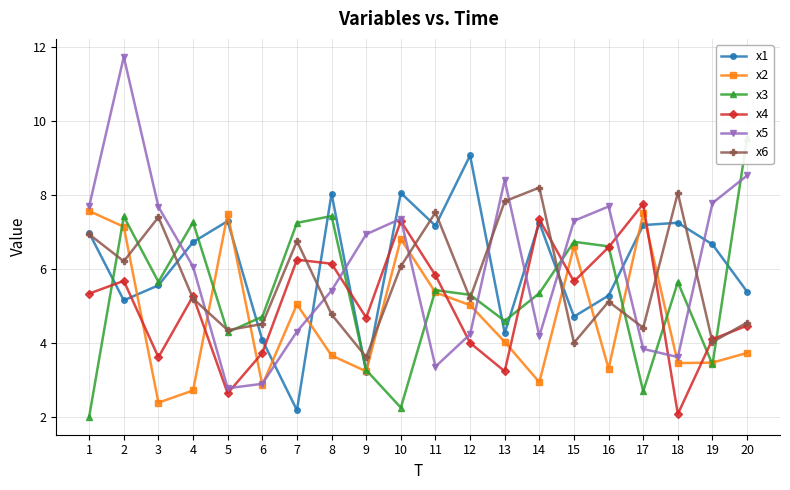

True or false: x5 and x6 cross at least once.

True